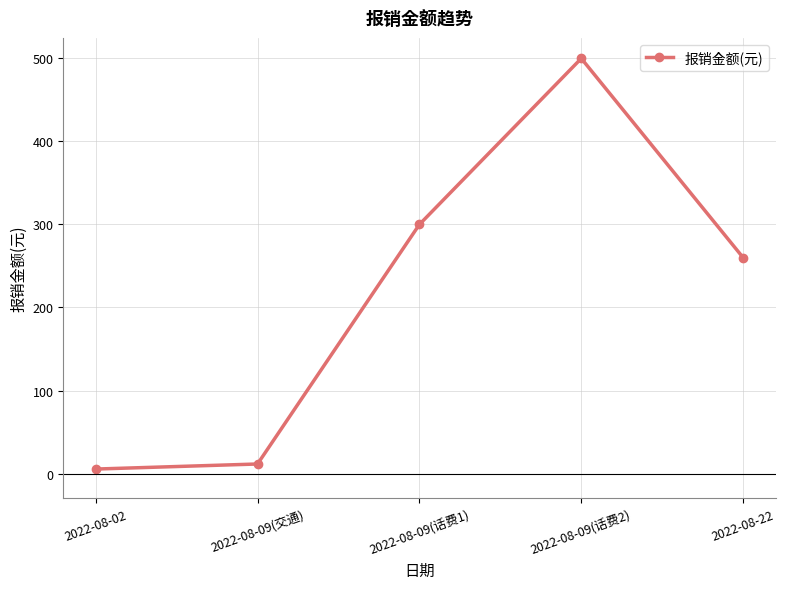

Which label corresponds to the largest value in the chart?

2022-08-09(话费2)